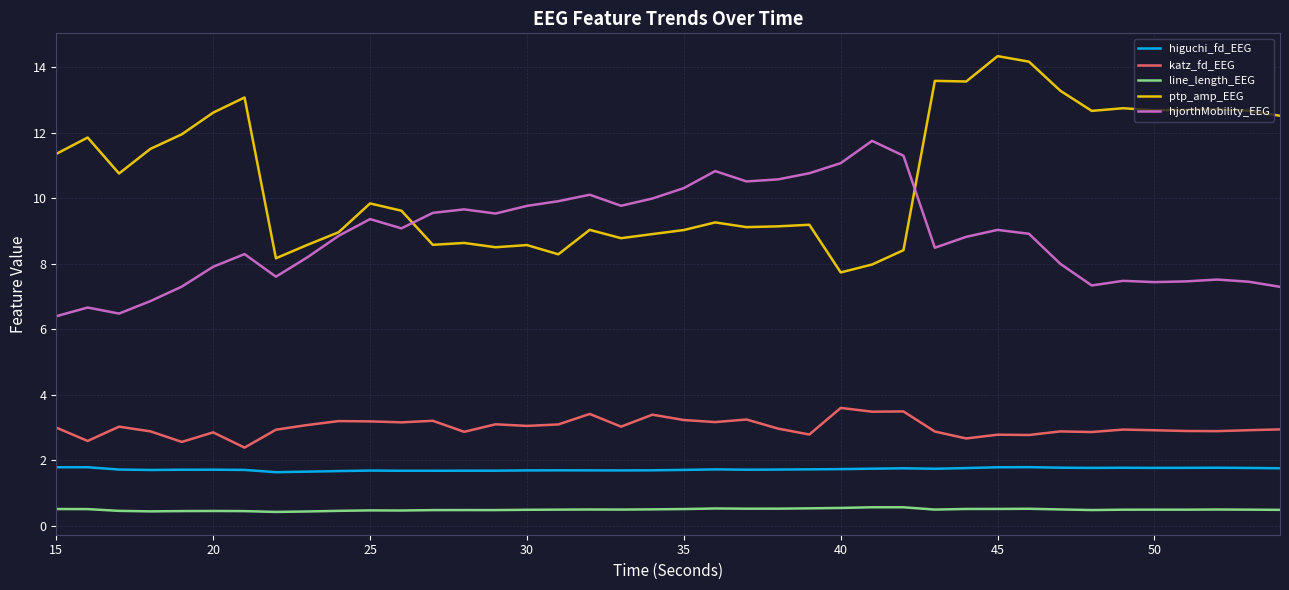

Which series has the widest spread of values?

ptp_amp_EEG